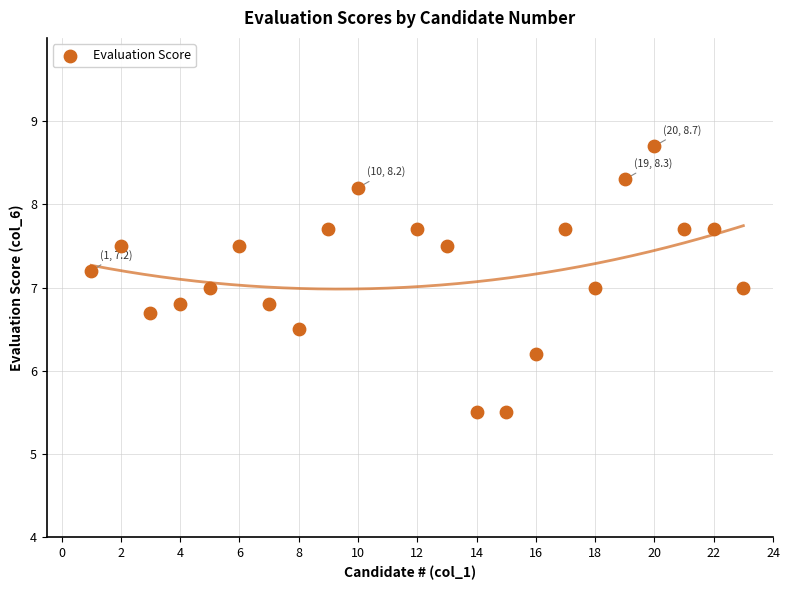

What is the range of X values (max minus min)?

22.0